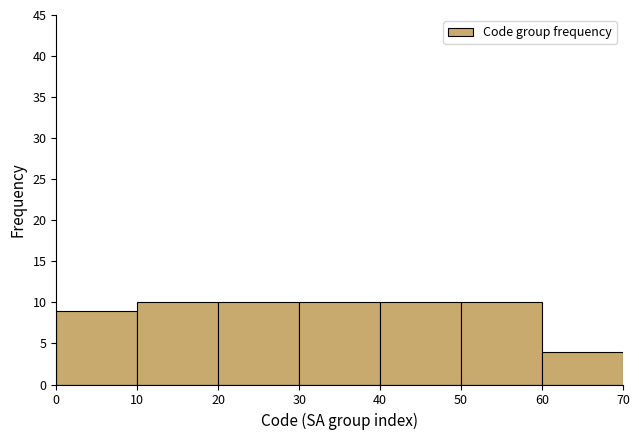

Reading left to right, list every bar in this chart as the range it spans on the x-axis followed by its height. The values are not printed on the chart, so give them approximately, as read against the axis.

0 to 10: 9
10 to 20: 10
20 to 30: 10
30 to 40: 10
40 to 50: 10
50 to 60: 10
60 to 70: 4